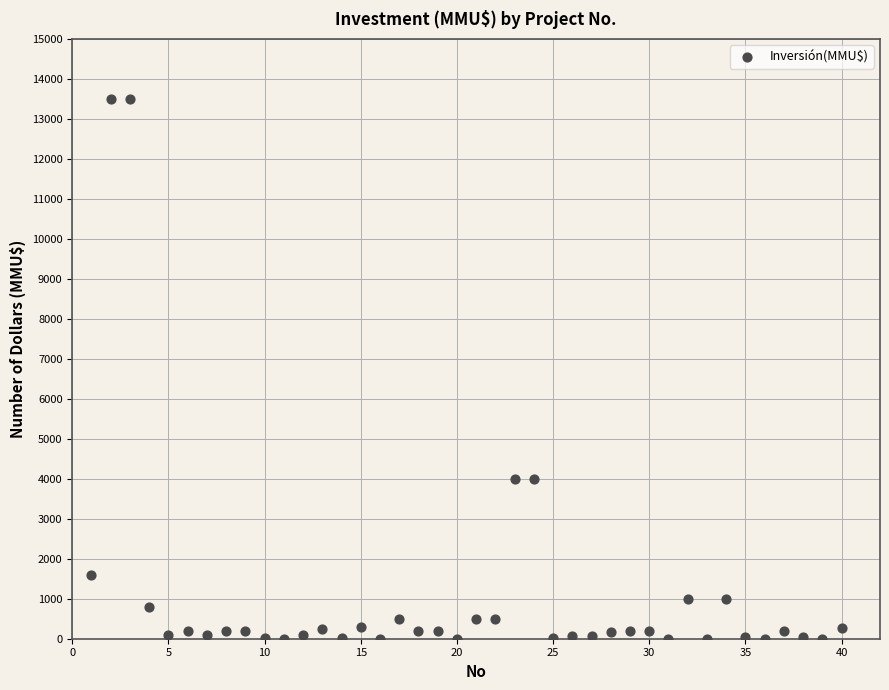

What is the range of Y values (max minus min)?

13500